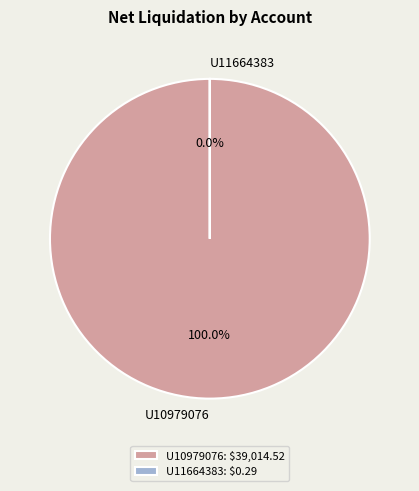

Rank the categories by value from lowest to highest.

U11664383, U10979076